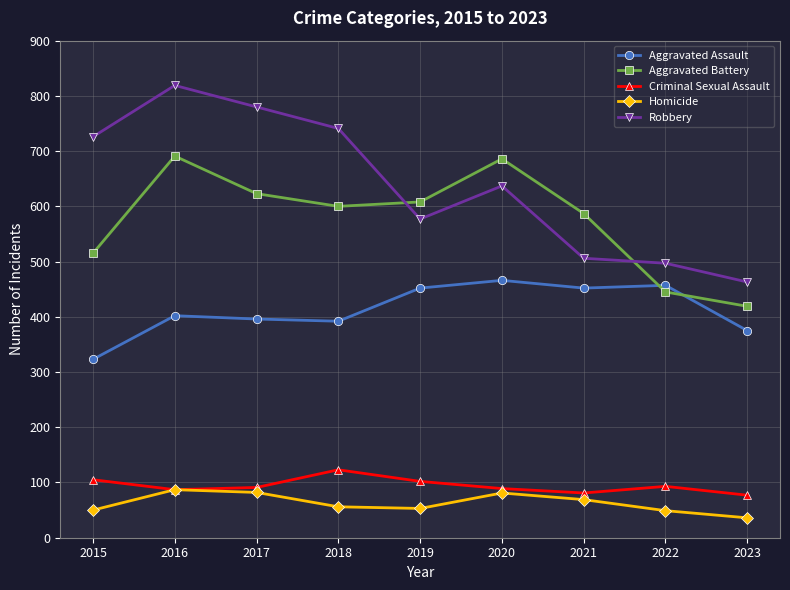

Which series has the largest range (max minus min)?

Robbery